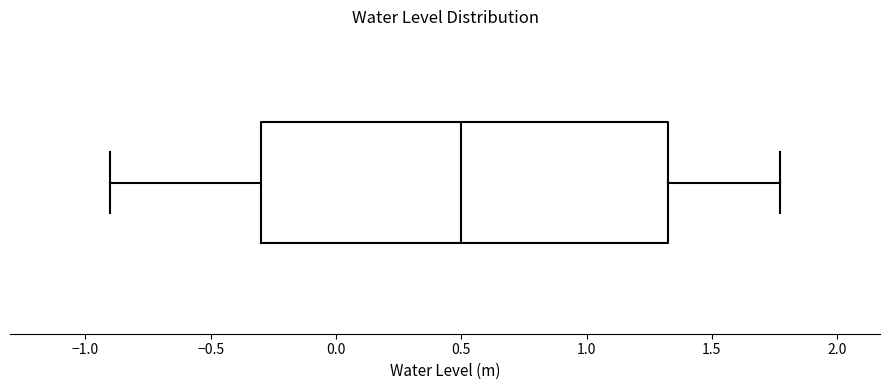

Transcribe this box plot: give where the median line is, the range the box spans, and where the two whiskers end, as read against the x-axis. The values are not printed on the chart, so give them approximately, as read against the axis.

median 0.50, box -0.30 to 1.30, whiskers -0.90 to 1.75